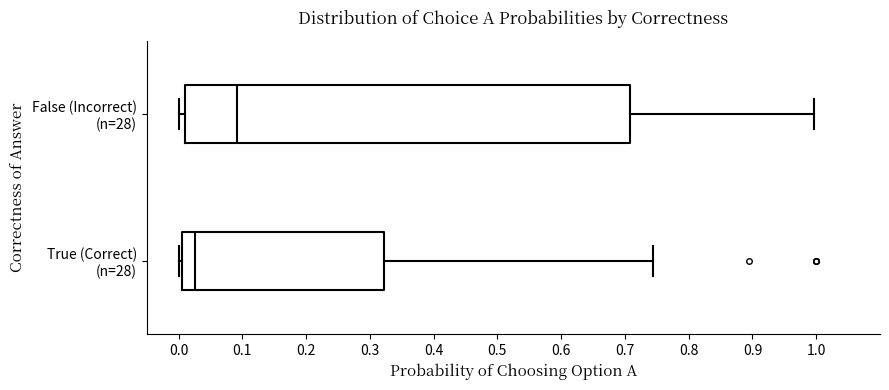

Which box's median line is the furthest to the left?

True (Correct) (n=28)